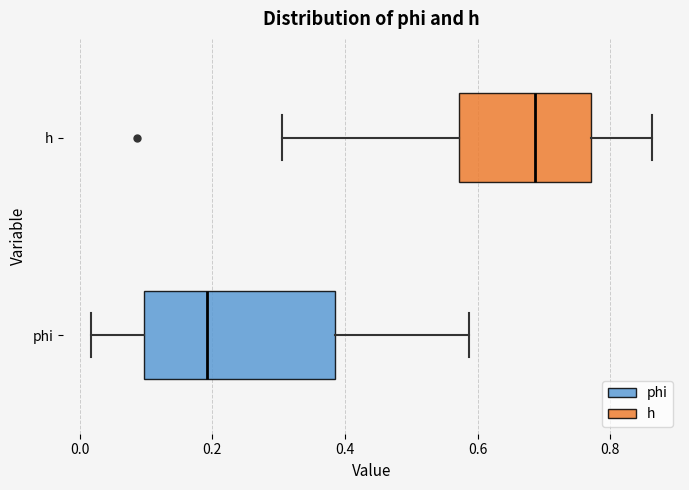

Where does the right whisker of the box for h end on the x-axis? The values are not printed on the chart, so give them approximately, as read against the axis.

0.86